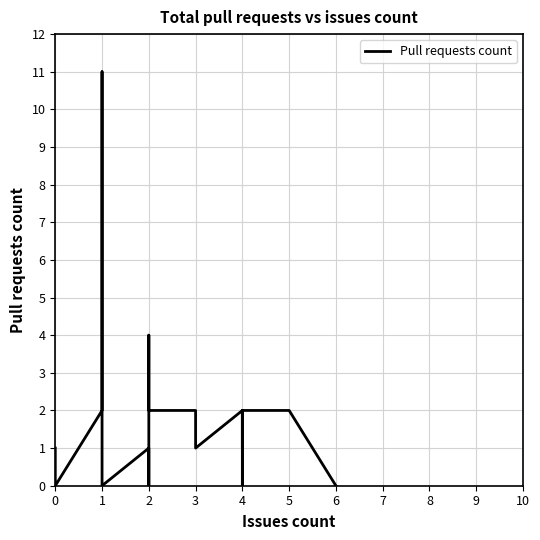

Reading right to left, transcribe all the data shown in this chart.

0	2	2	1	2	0	2	1	2	2	4	0	1	0	11	2	0	0	1	1